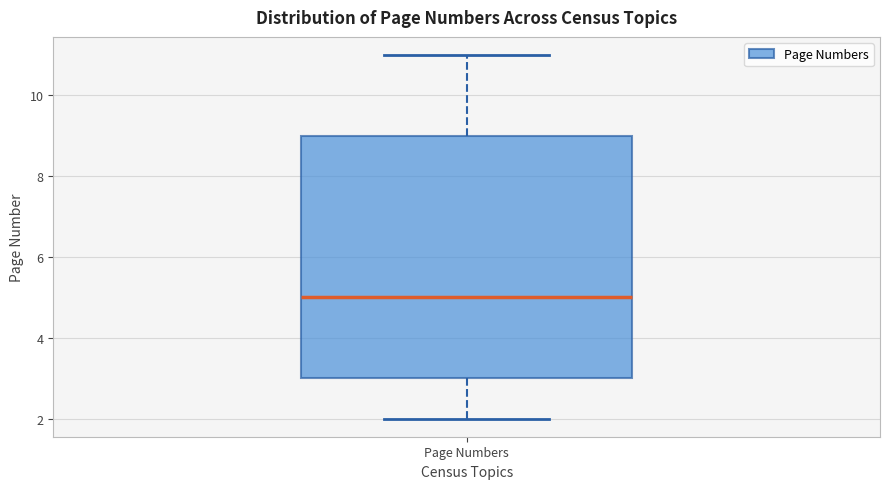

Transcribe this box plot: give where the median line is, the range the box spans, and where the two whiskers end, as read against the y-axis. The values are not printed on the chart, so give them approximately, as read against the axis.

median 5, box 3 to 9, whiskers 2 to 11